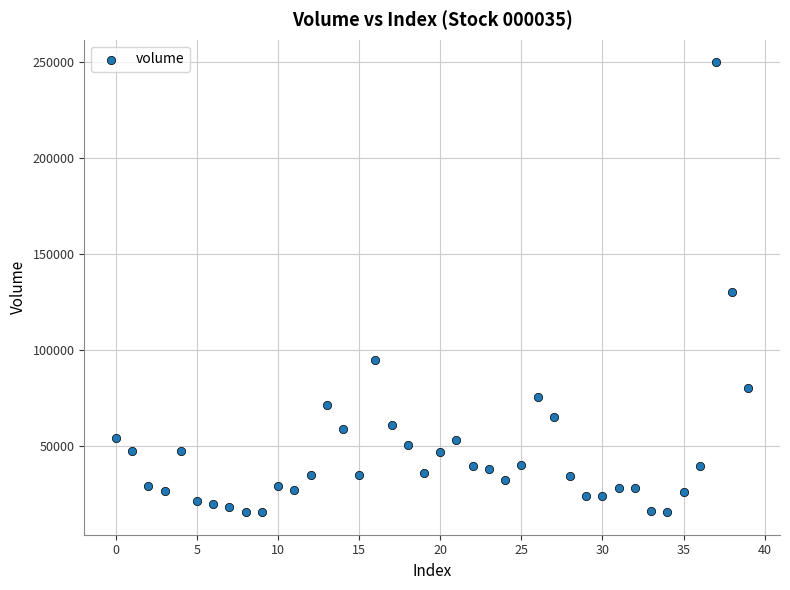

What is the range of Y values (max minus min)?

234549